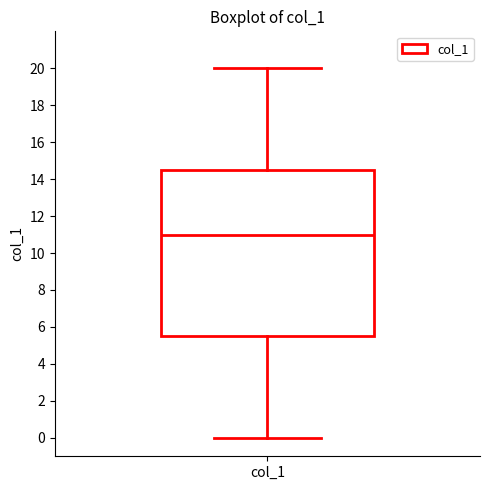

Read this box plot against the y-axis: the position of the median line, the range covered by the box, and the ends of both whiskers. The values are not printed on the chart, so give them approximately, as read against the axis.

median 11.0, box 5.6 to 14.6, whiskers 0.0 to 20.0